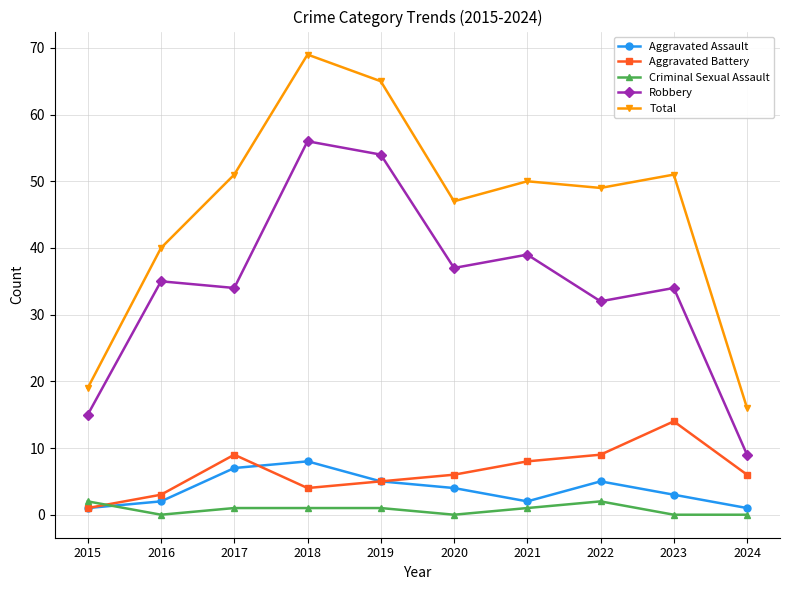

The Robbery series shows 51 at 2016. True or false?

False